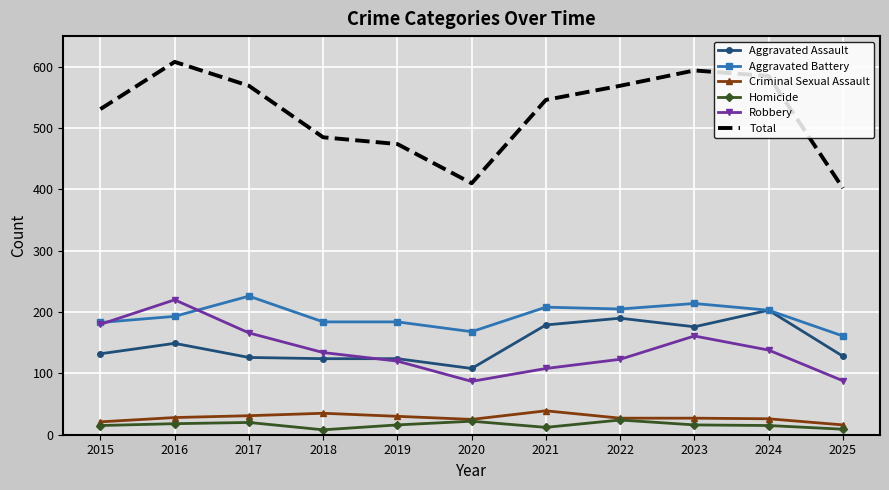

Which series has the widest spread of values?

Total